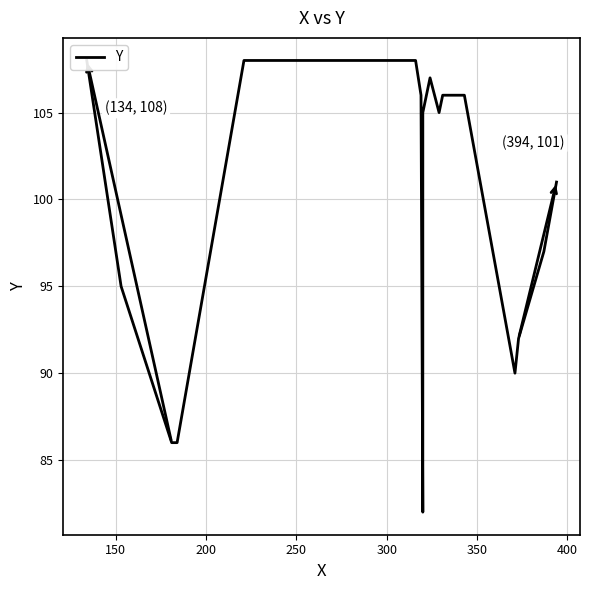

Does the chart have visible grid lines?

Yes